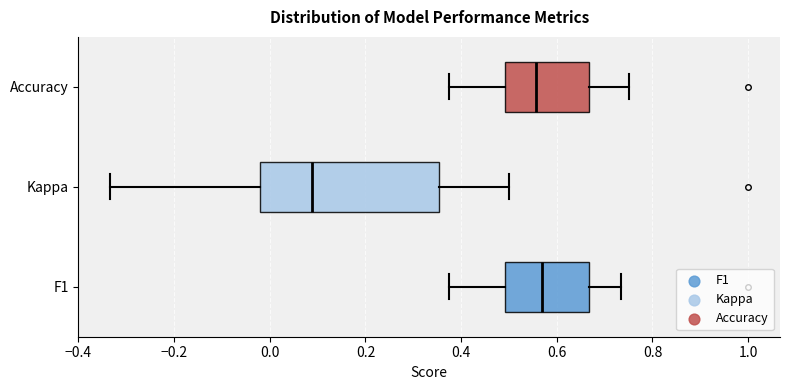

Where is the right edge of the box for Accuracy on the x-axis? The values are not printed on the chart, so give them approximately, as read against the axis.

0.66